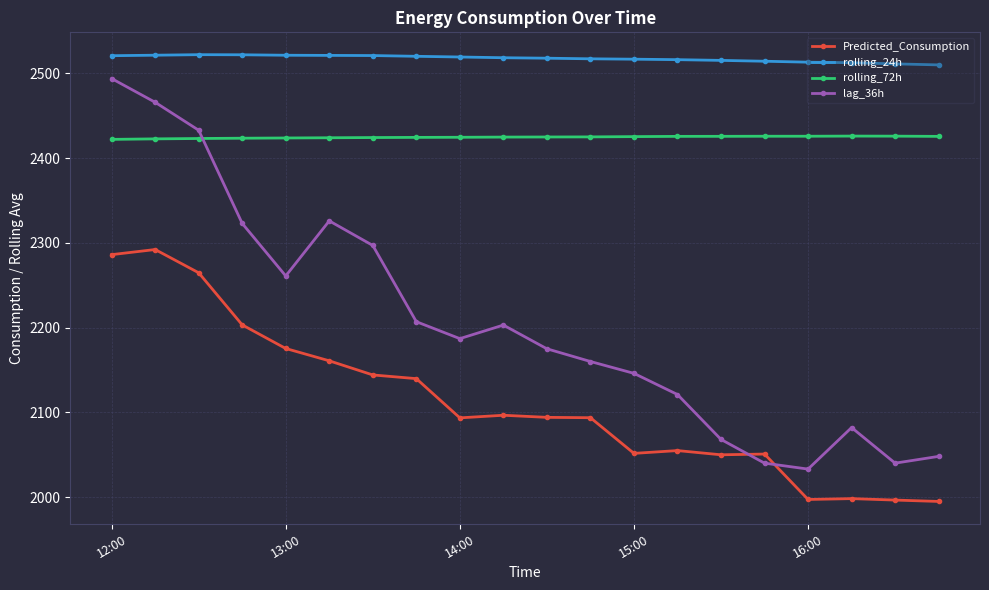

What is the value of the lag_36h point at the 14th from the left?

2121.0